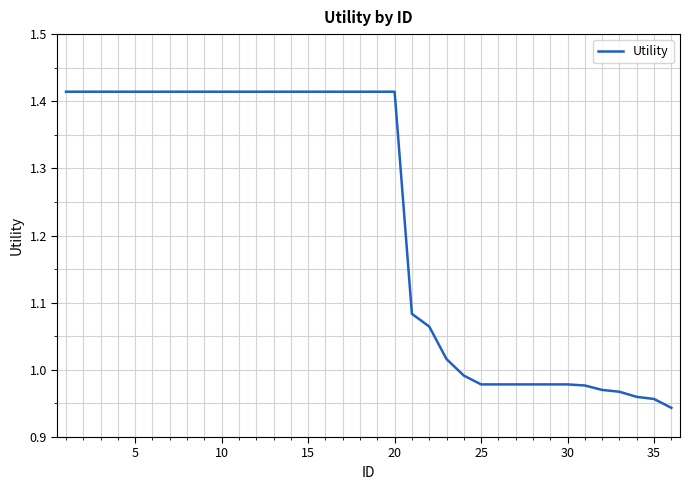

Which has a higher value, 5 or 30?

5